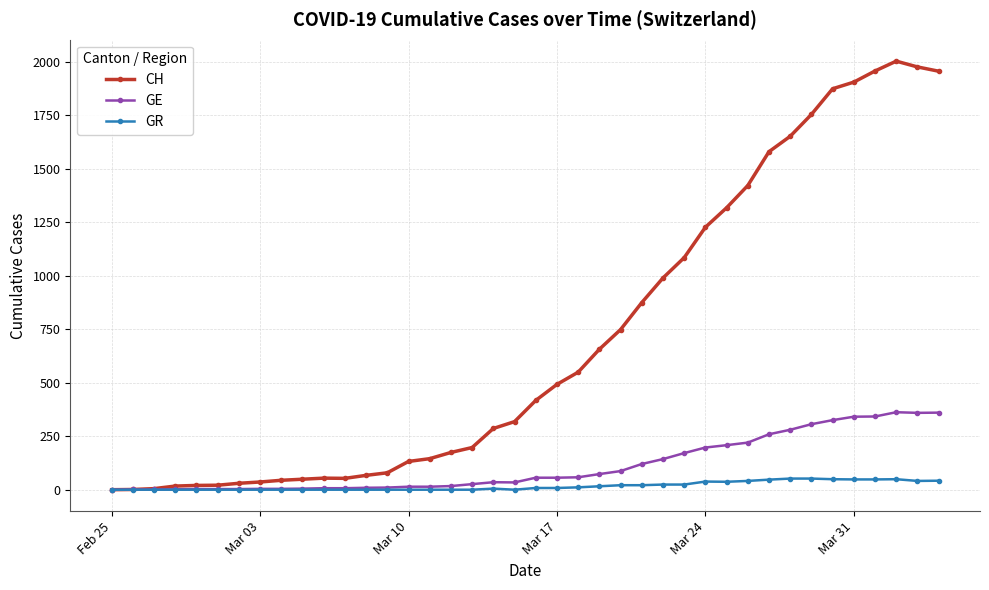

Which series has the widest spread of values?

CH